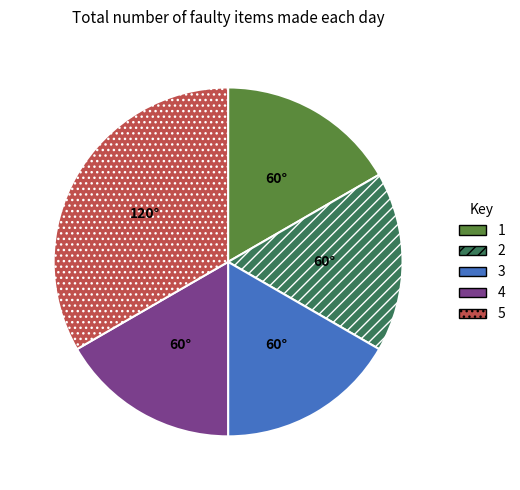

Approximately how many times larger is the value at 5 compared to 4?

2.0